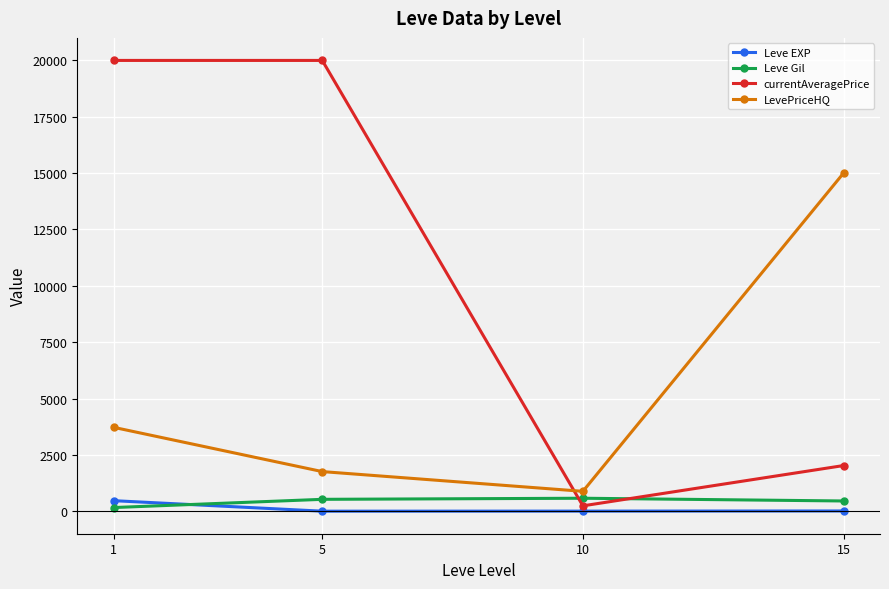

How many lines are shown in the chart?

4